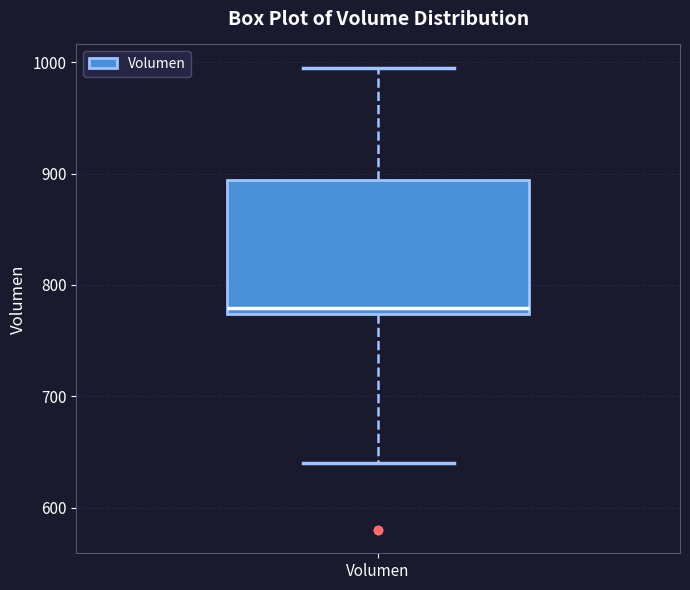

Transcribe this box plot: give where the median line is, the range the box spans, and where the two whiskers end, as read against the y-axis. The values are not printed on the chart, so give them approximately, as read against the axis.

median 780, box 770 to 890, whiskers 640 to 1000